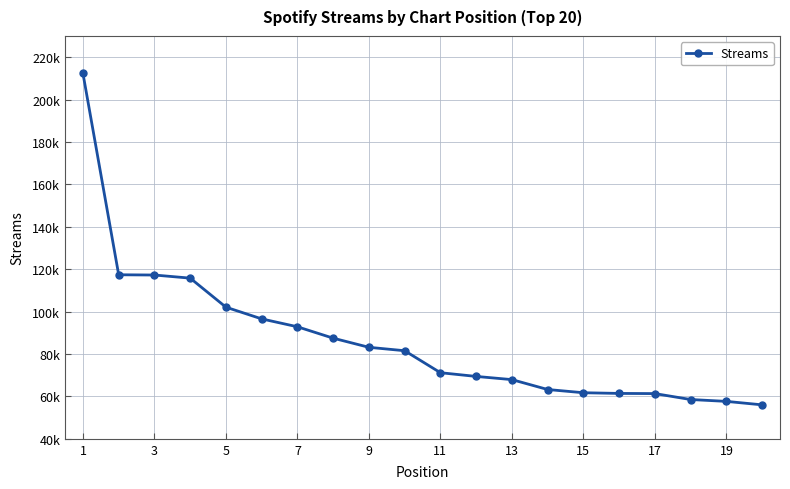

At which category does the chart reach its peak across all series?

1